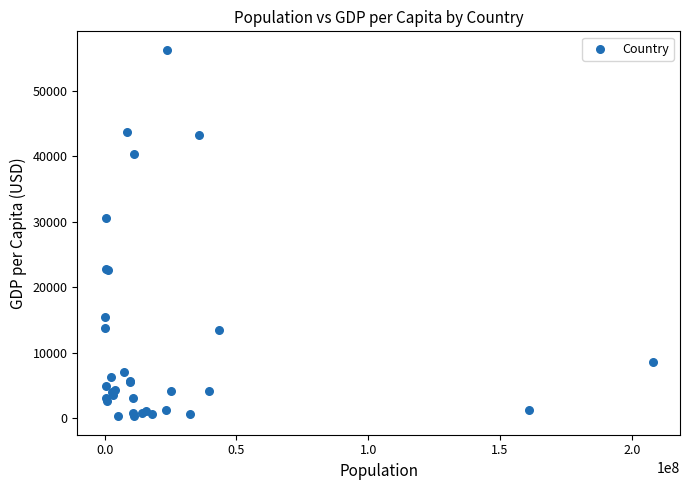

What Y value in the scatter plot is closest to 28294?

30554.7